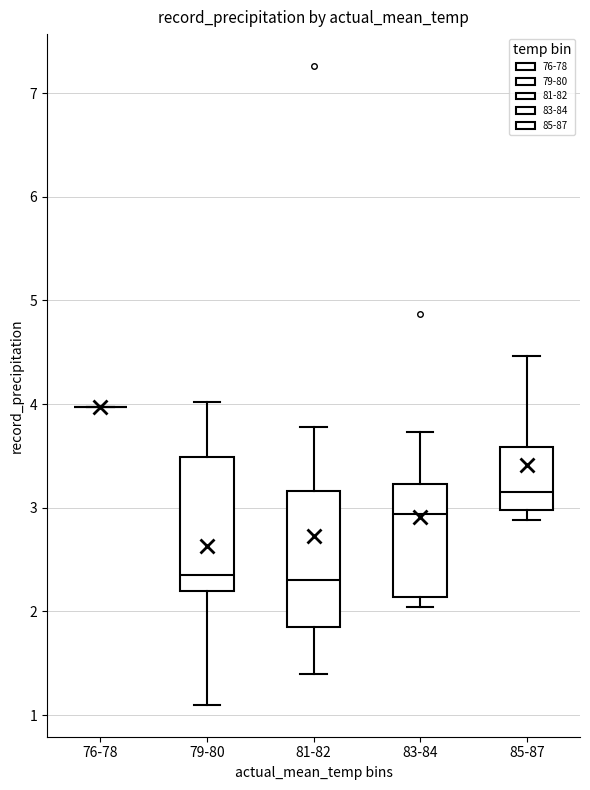

Reading left to right, read every box against the y-axis: the position of its median line, the range the box covers, and the ends of its whiskers. The values are not printed on the chart, so give them approximately, as read against the axis.

76-78: box collapsed to a line at 4.0, whiskers 4.0 to 4.0
79-80: median 2.4, box 2.2 to 3.5, whiskers 1.1 to 4.0
81-82: median 2.3, box 1.9 to 3.2, whiskers 1.4 to 3.8
83-84: median 2.9, box 2.1 to 3.2, whiskers 2.0 to 3.7
85-87: median 3.2, box 3.0 to 3.6, whiskers 2.9 to 4.5